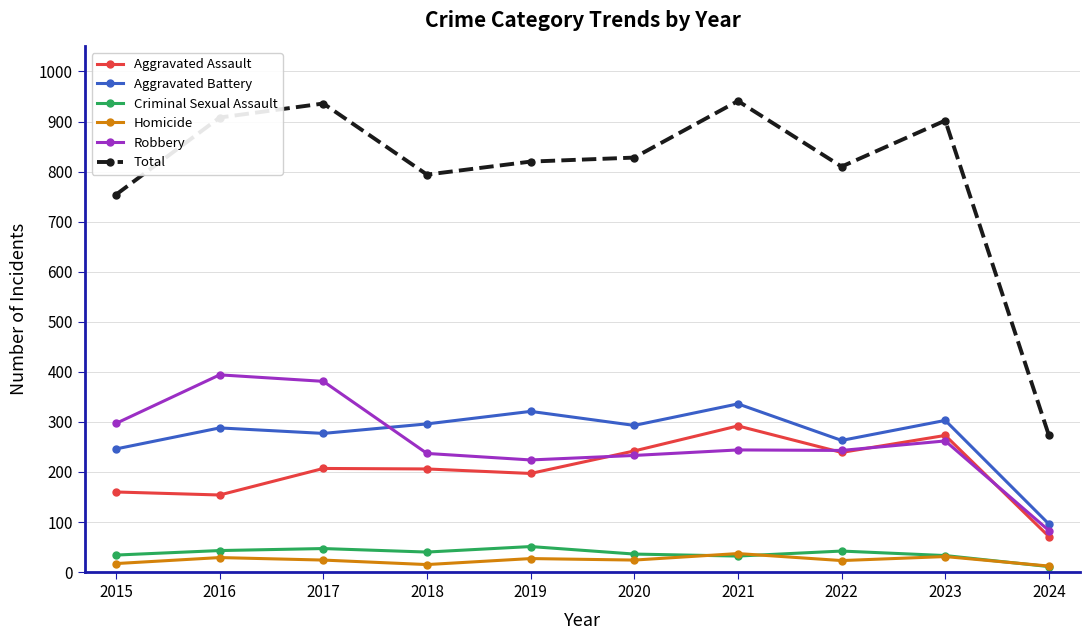

How many lines are shown in the chart?

6